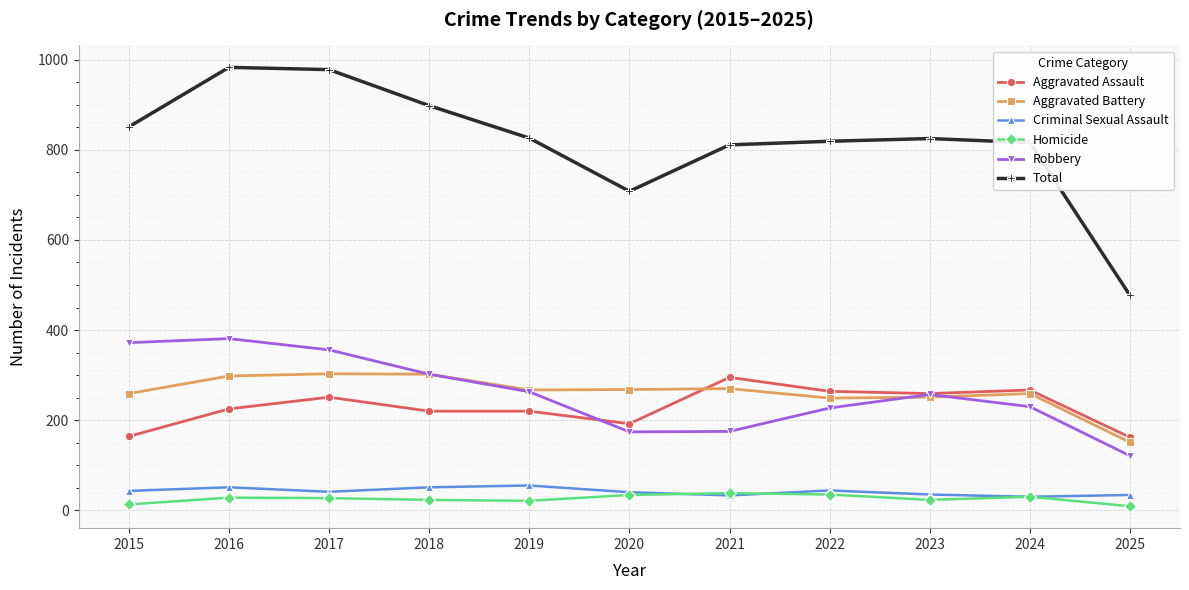

The Aggravated Assault series shows 103 at 2017. True or false?

False